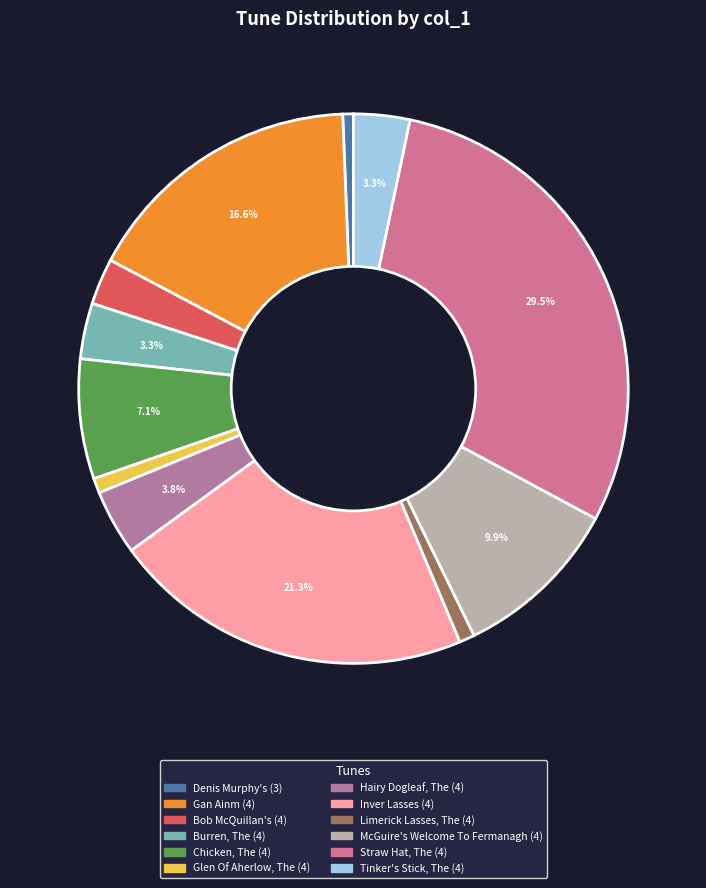

Count the number of slices in the pie.

12